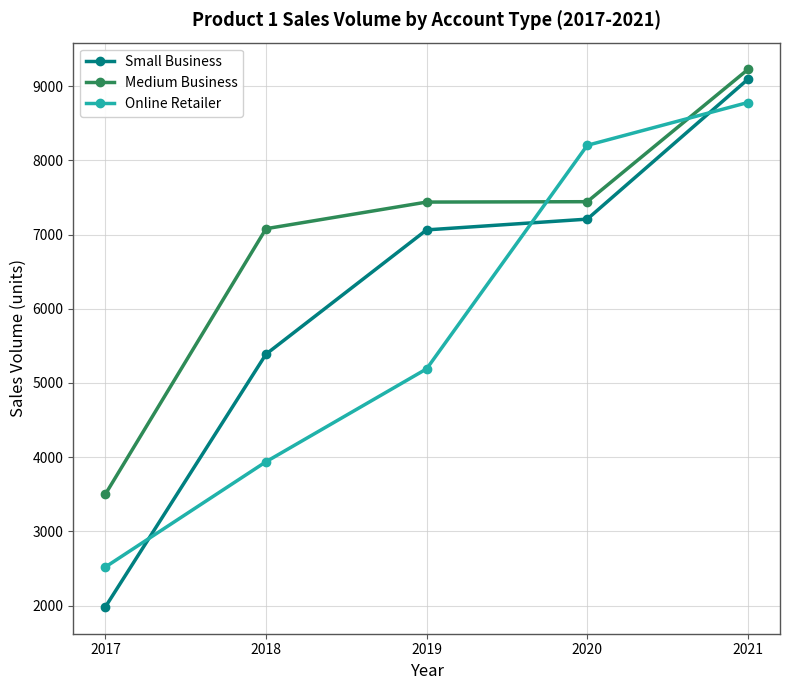

At 2019, list the series in order from smallest to largest.

Online Retailer, Small Business, Medium Business